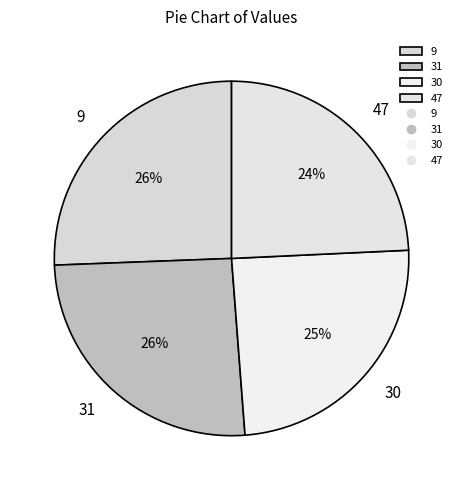

Does any single category account for the majority?

No